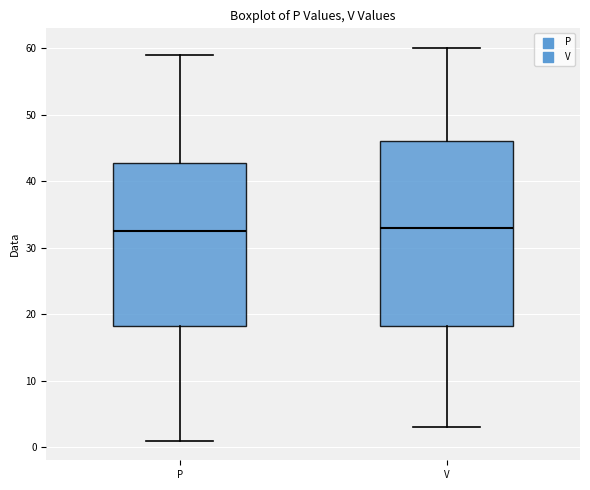

Which box is the tallest, from its lower edge to its upper edge?

V